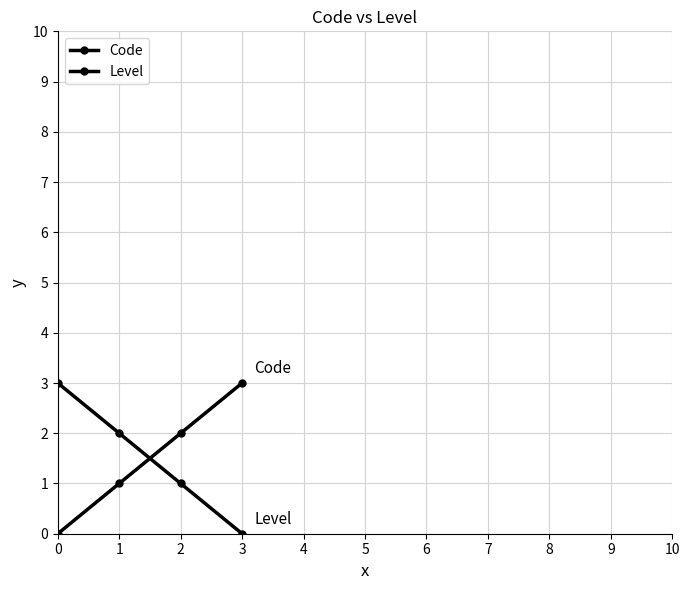

Reading left to right, what are all the values shown in this chart?

Code: 0	1	2	3
Level: 3	2	1	0